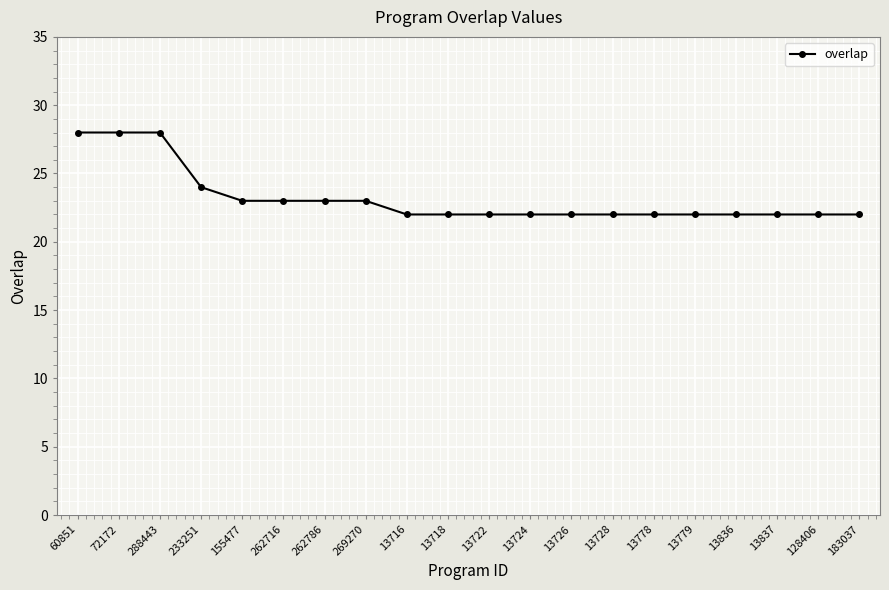

What is the change in value from 233251 to 262786?

-1